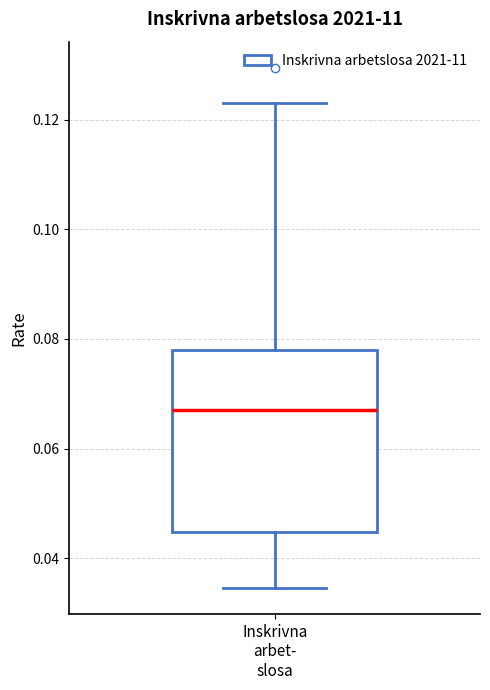

Where does the upper whisker of the box for Inskrivna arbet- slosa end on the y-axis? The values are not printed on the chart, so give them approximately, as read against the axis.

0.124